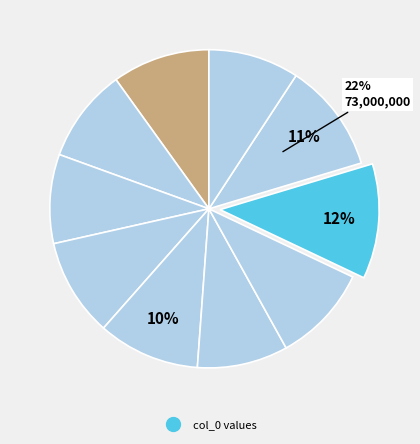

Rank the categories by value from lowest to highest.

2, 9, 5, 1, 6, 0, 3, 4, 8, 7